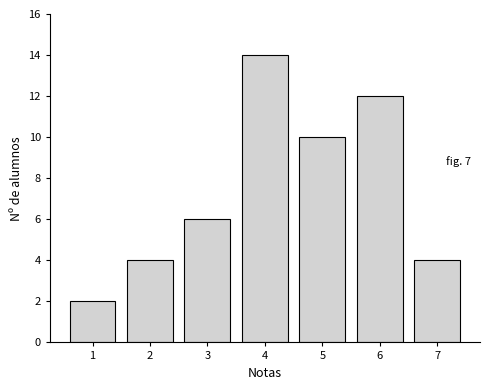

Reading right to left, what are all the values shown in this chart?

7=4	6=12	5=10	4=14	3=6	2=4	1=2